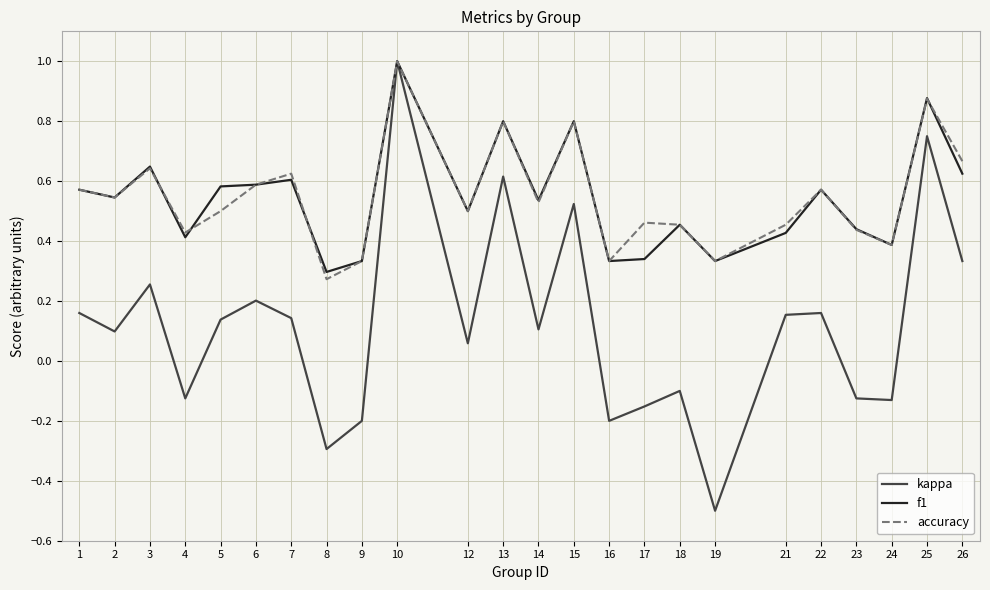

The value of kappa at 9 is -0.2. True or false?

True